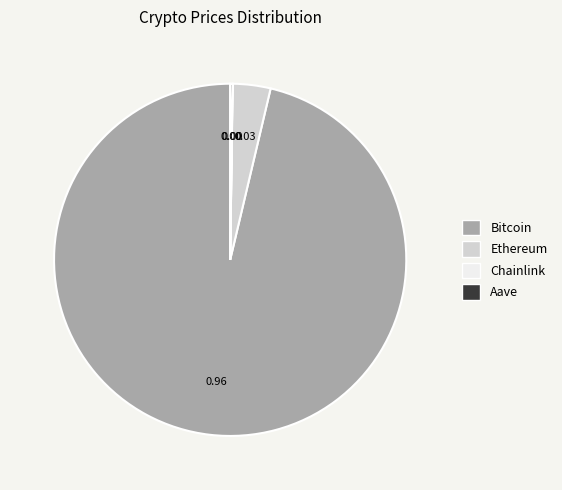

Which category has the biggest portion of the pie?

Bitcoin